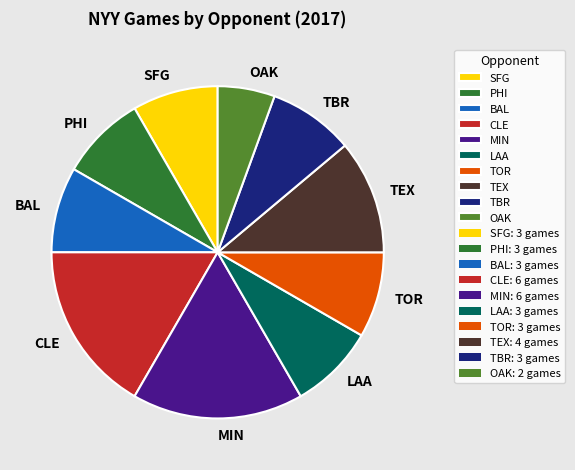

Is the sum of MIN and LAA greater than half?

No